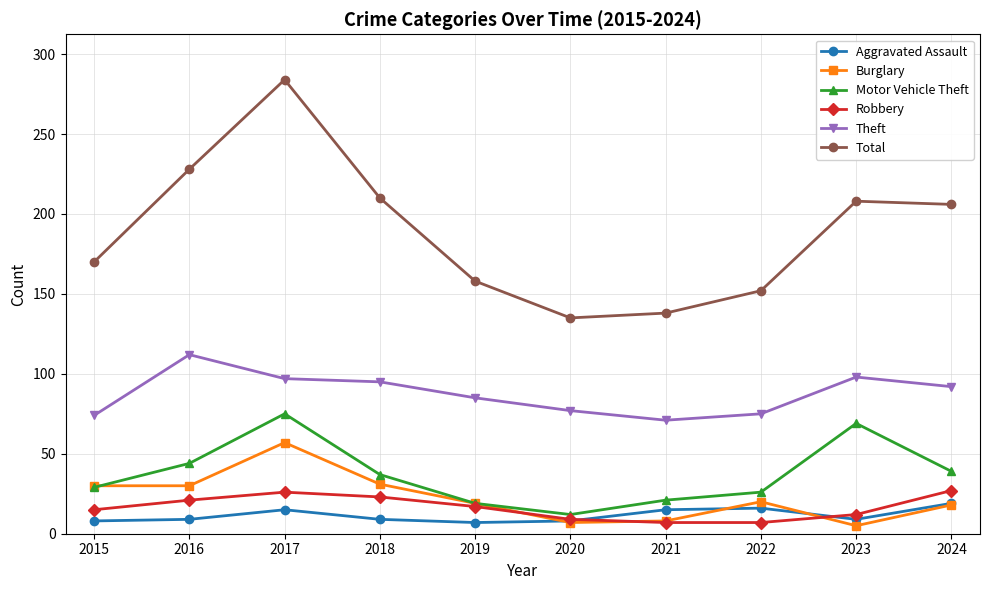

What is the value of the Robbery point at the 2nd from the left?

21